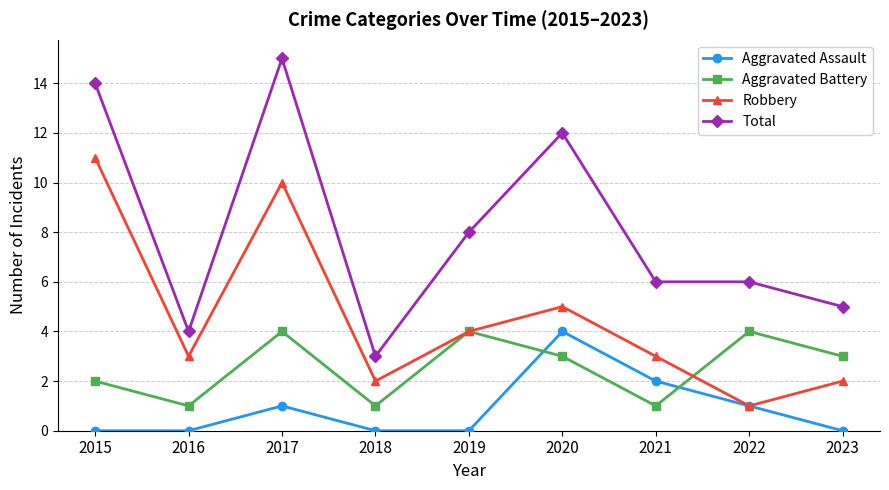

Where is the first local minimum for Total?

2016